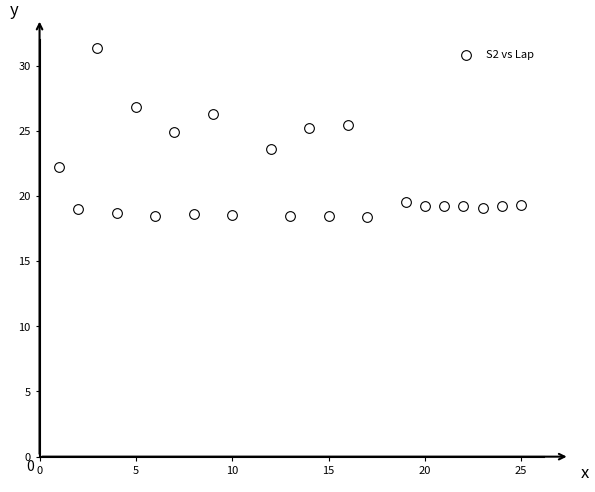

What is the range of Y values (max minus min)?

12.9